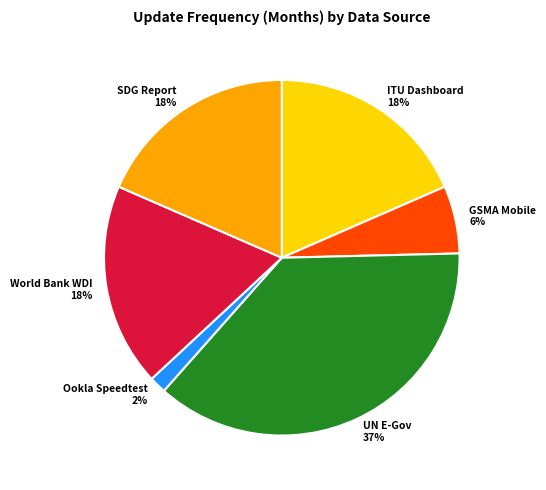

Combined, do World Bank WDI and SDG Report account for over 50%?

No